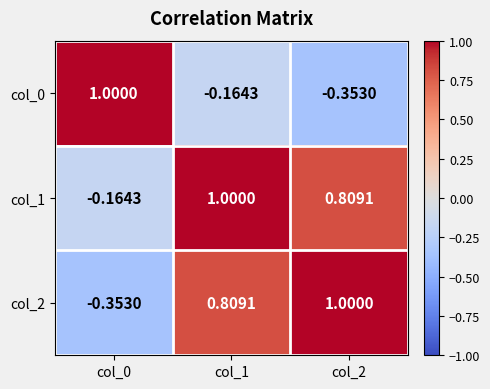

How many values in the col_2 series exceed 0?

2